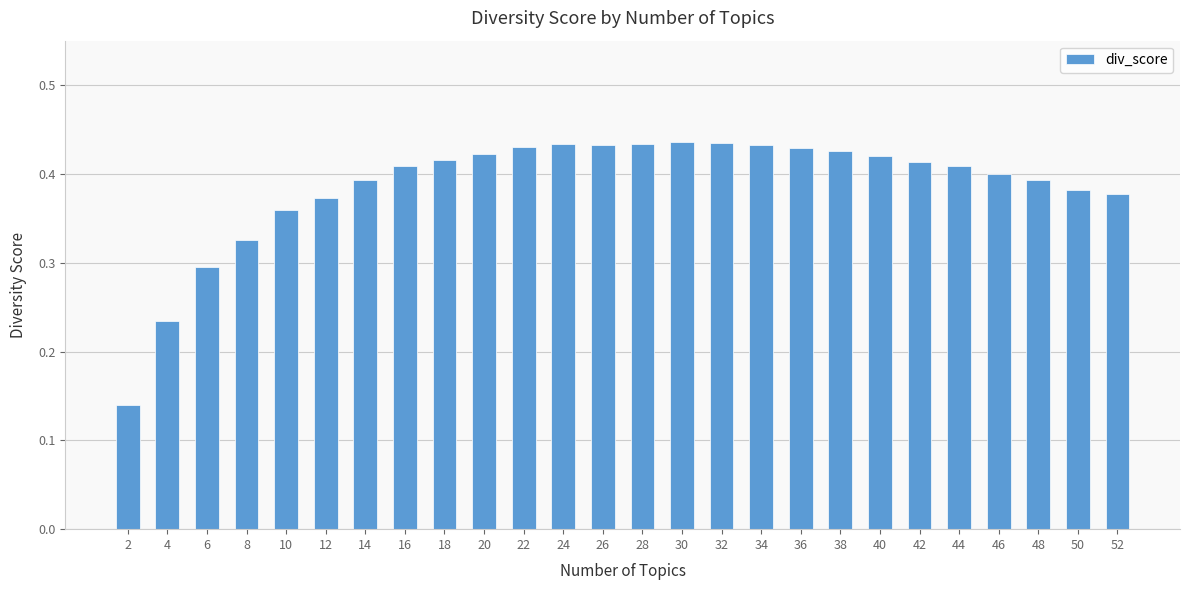

What is the sum of all values?

10.1